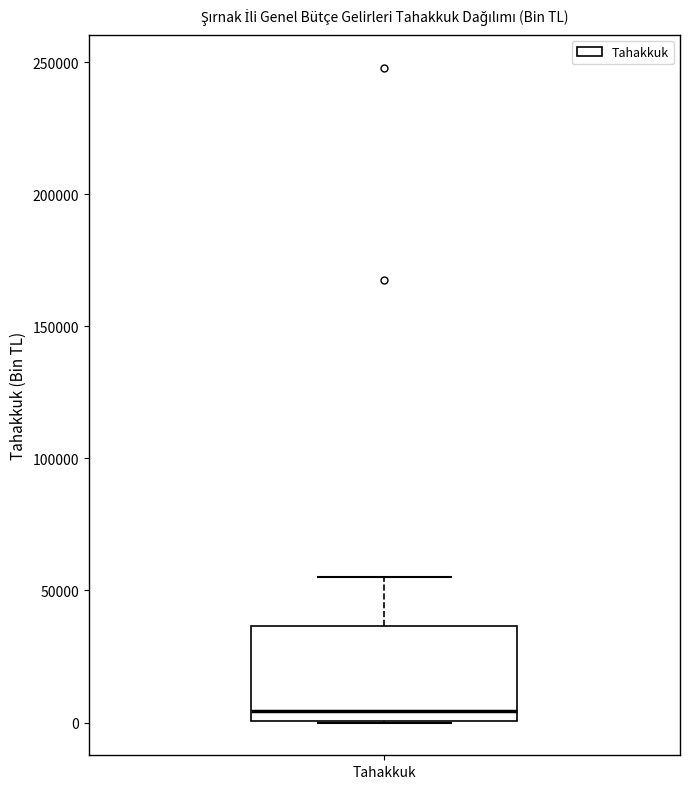

Where does the upper whisker of the box for Tahakkuk end on the y-axis? The values are not printed on the chart, so give them approximately, as read against the axis.

55000